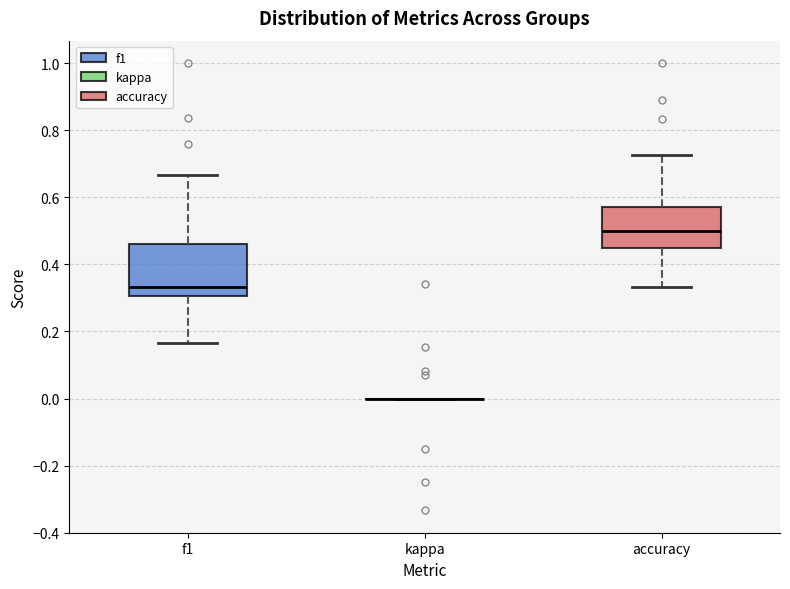

Which box is the tallest, from its lower edge to its upper edge?

f1